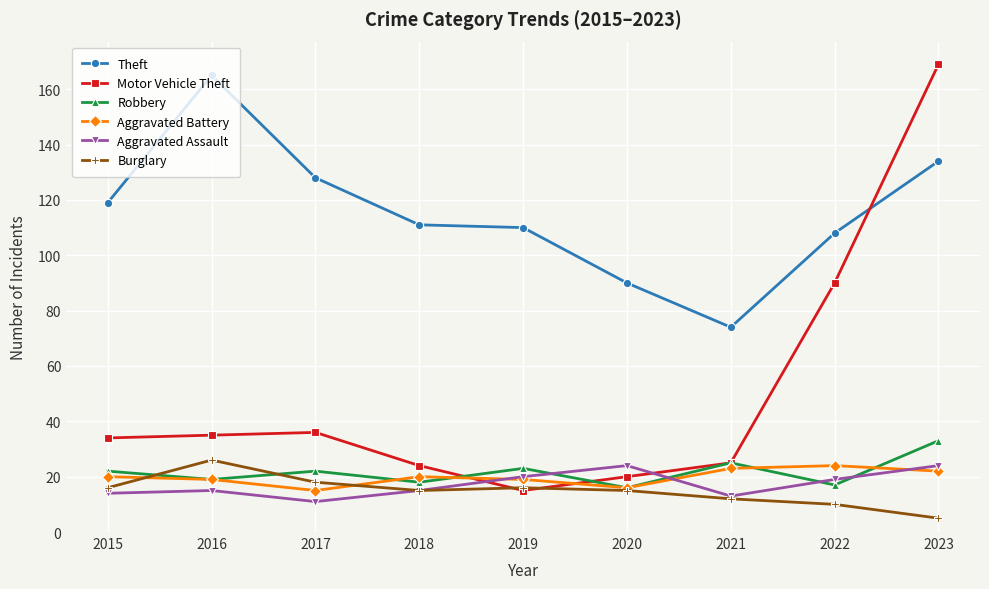

What is the total value across all series at 2023?

387